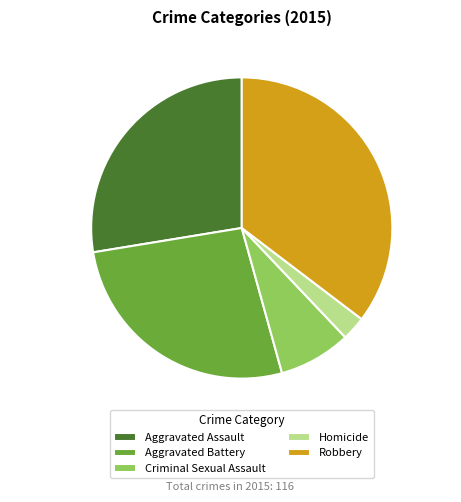

Between Aggravated Assault and Robbery, which is larger?

Robbery